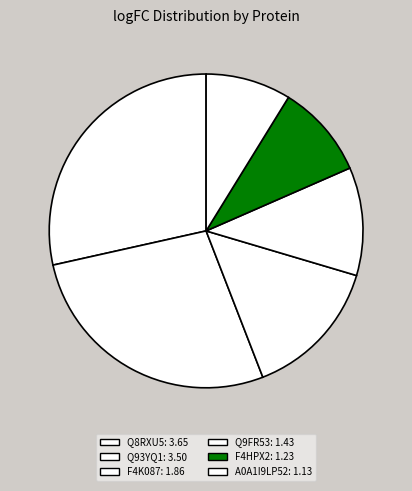

To the nearest percent, what percentage of the pie is A0A1I9LP52?

9%